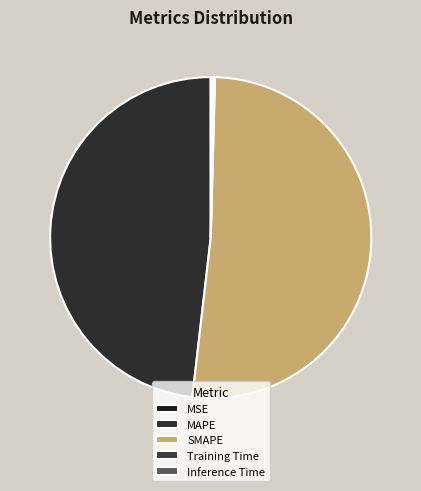

Is there a majority slice in this chart?

Yes